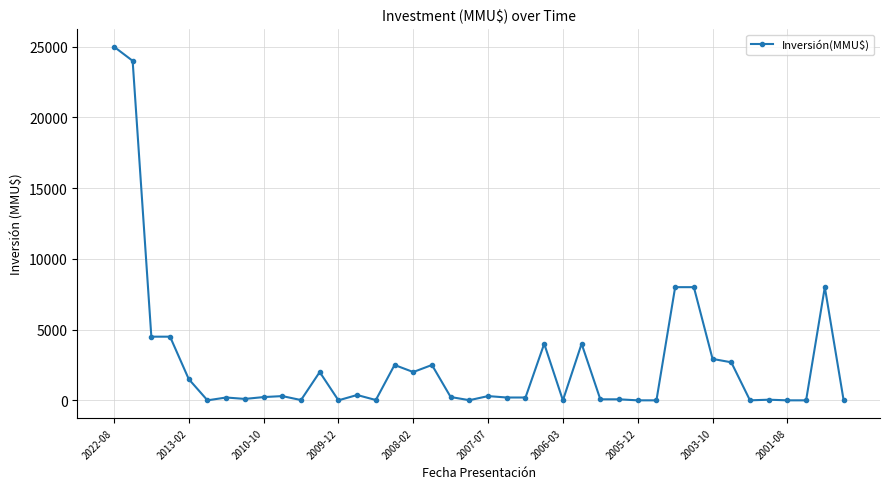

What is the maximum value shown in the chart?

25000